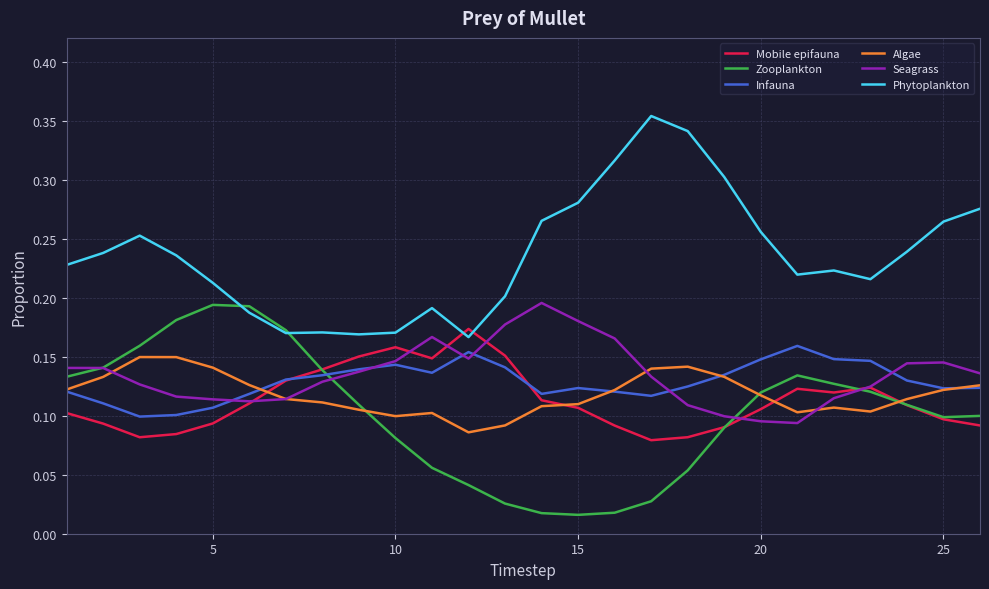

True or false: Phytoplankton and Infauna intersect in this chart.

False